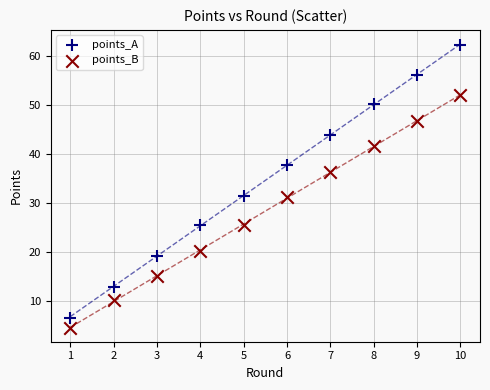

Across all data points, what is the range of Y values (max minus min)?

57.7